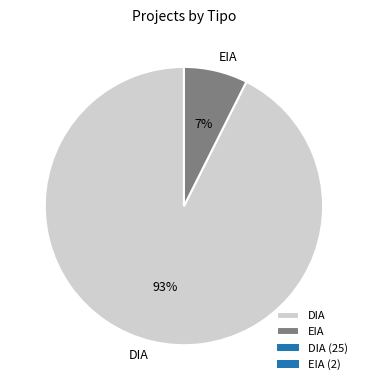

Which category has the smallest portion of the pie?

EIA